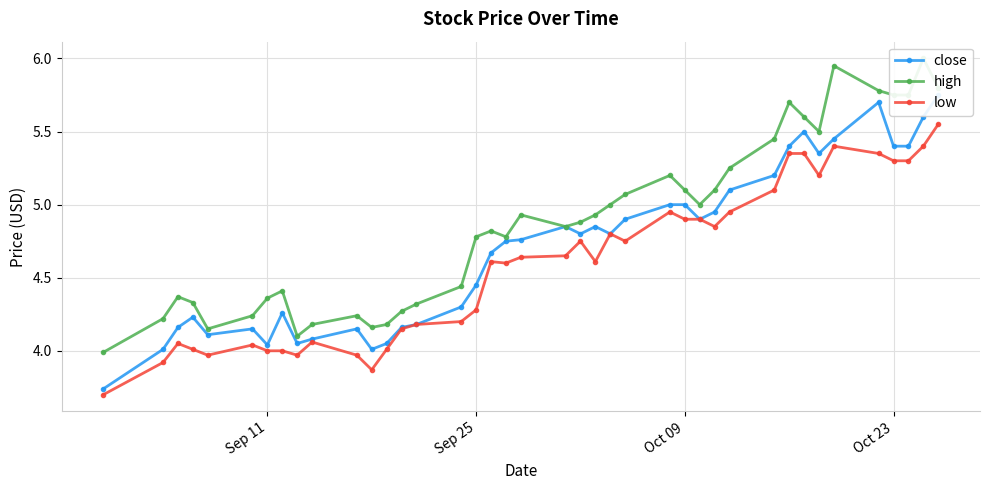

True or false: low has more than 1 points higher than both neighbors.

True